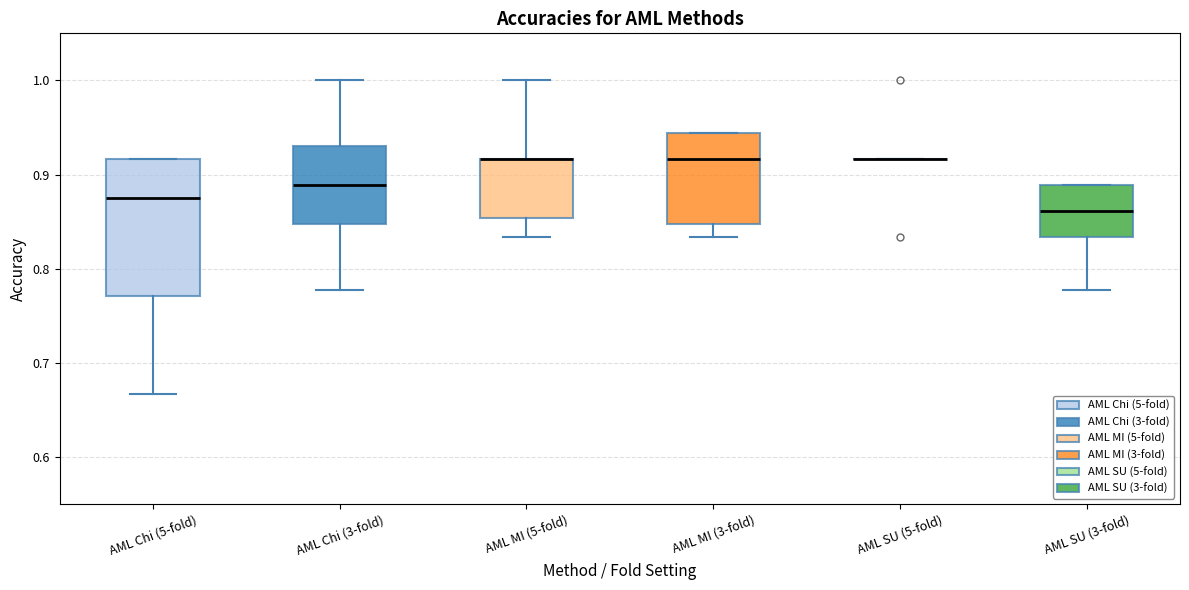

Reading left to right, transcribe this box plot: for each box, give where its median line is, the range the box spans, and where its two whiskers end, as read against the y-axis. The values are not printed on the chart, so give them approximately, as read against the axis.

AML Chi (5-fold): median 0.88, box 0.77 to 0.92, whiskers 0.67 to 0.92
AML Chi (3-fold): median 0.89, box 0.85 to 0.93, whiskers 0.78 to 1.00
AML MI (5-fold): median 0.92 (drawn on the box's upper edge), box 0.85 to 0.92, whiskers 0.83 to 1.00
AML MI (3-fold): median 0.92, box 0.85 to 0.94, whiskers 0.83 to 0.94
AML SU (5-fold): box collapsed to a line at 0.92, whiskers 0.92 to 0.92
AML SU (3-fold): median 0.86, box 0.83 to 0.89, whiskers 0.78 to 0.89